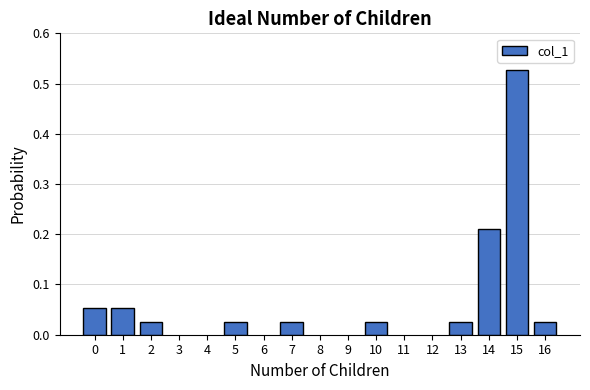

What is the difference between the values at 15 and 14?

0.3